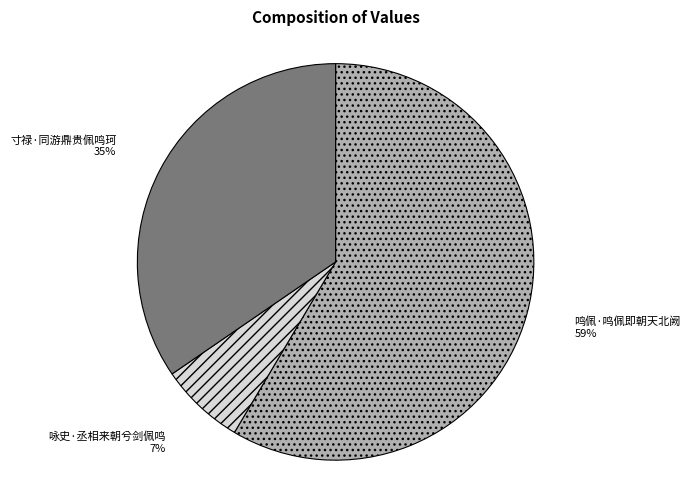

Rank the categories by value from highest to lowest.

鸣佩·鸣佩即朝天北阙, 寸禄·同游鼎贵佩鸣珂, 咏史·丞相来朝兮剑佩鸣